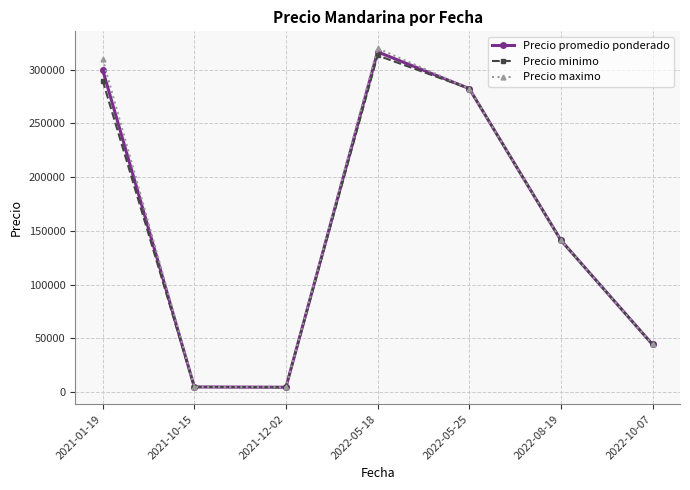

What is the value of the Precio minimo point at the 2nd from the left?

4750.0